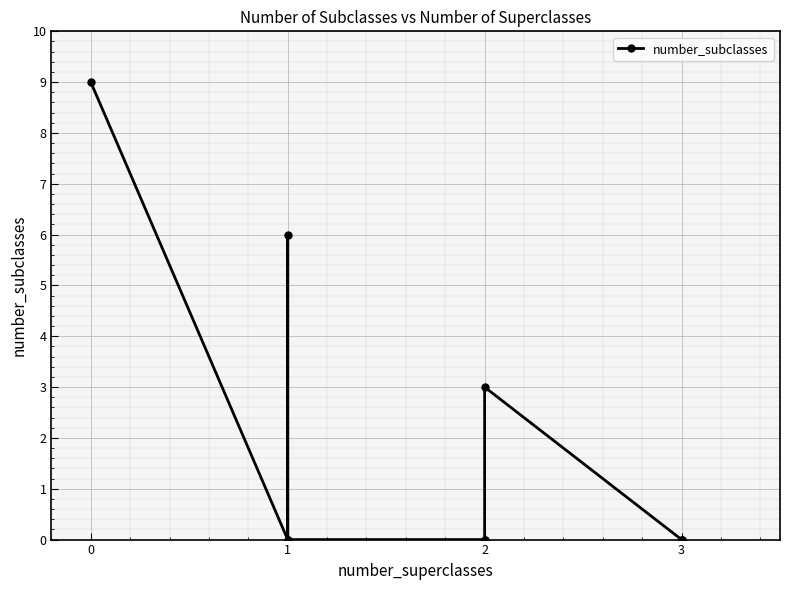

Count the number of categories in the chart.

10